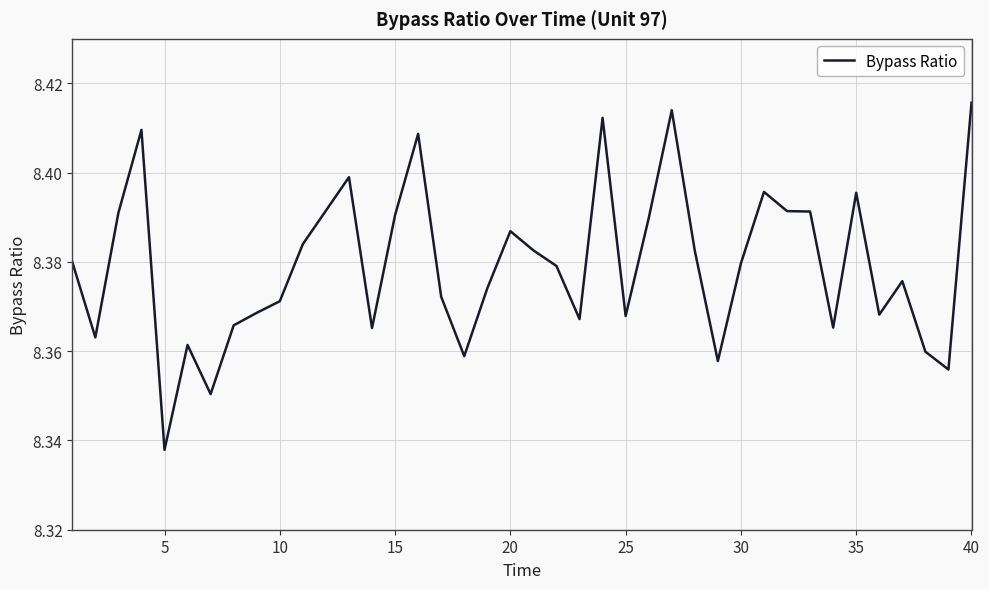

At which category does the chart reach its minimum across all series?

5